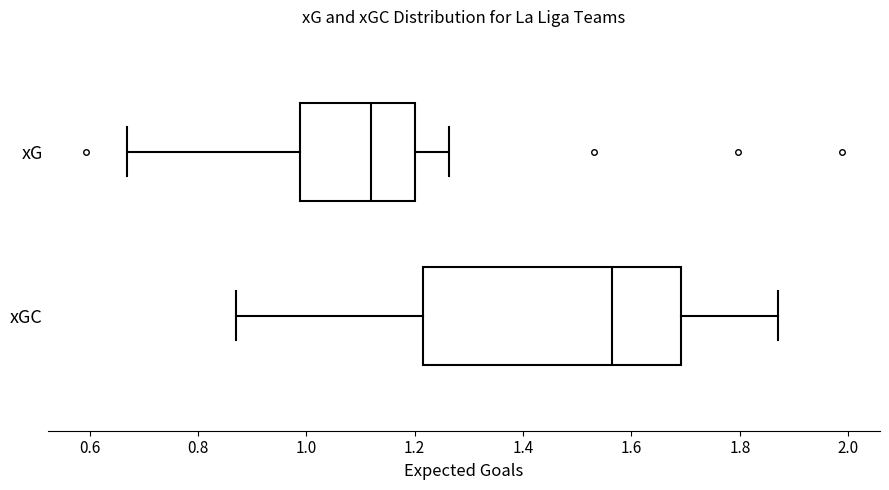

Comparing the boxes themselves (not the whiskers), which one is the widest?

xGC